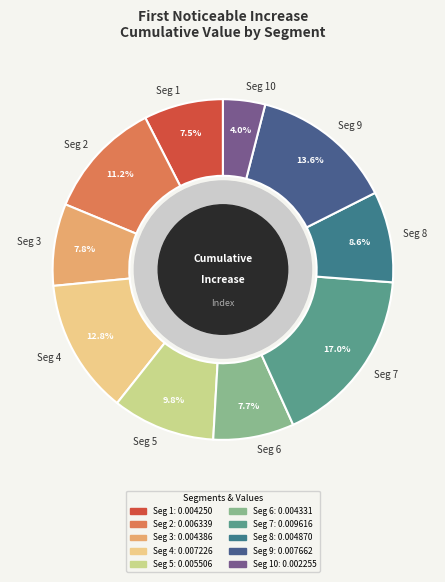

Which has a higher value, Seg 4 or Seg 2?

Seg 4